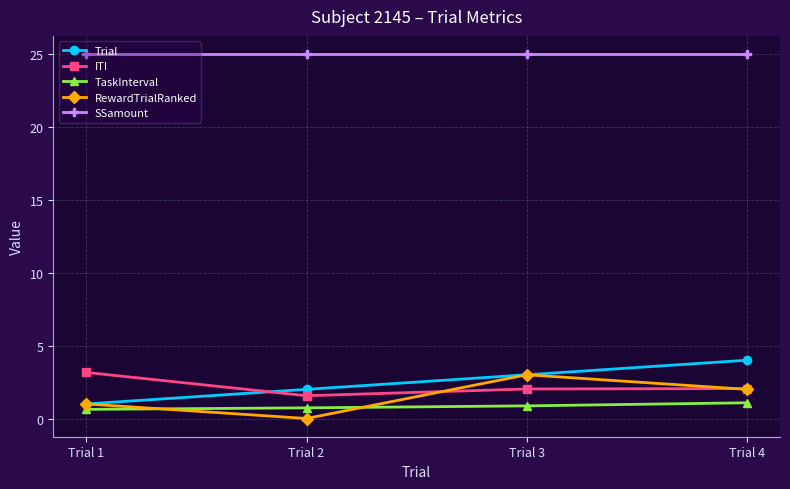

The SSamount series shows 25.0 at Trial 2. True or false?

True